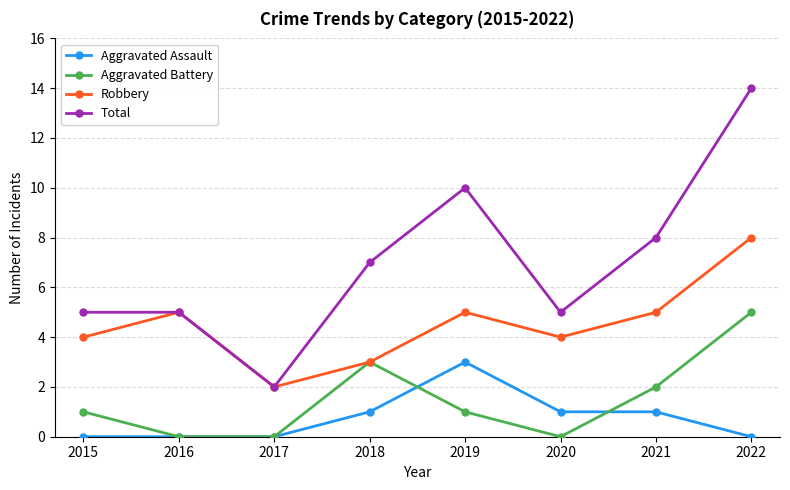

What is the value of the Total point at the 4th from the left?

7